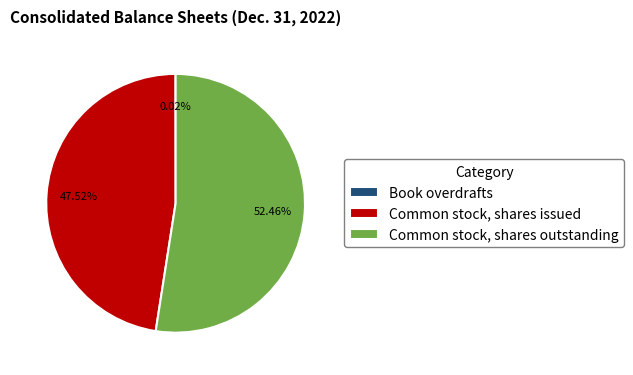

Combined, do Common stock, shares outstanding and Common stock, shares issued account for over 50%?

Yes